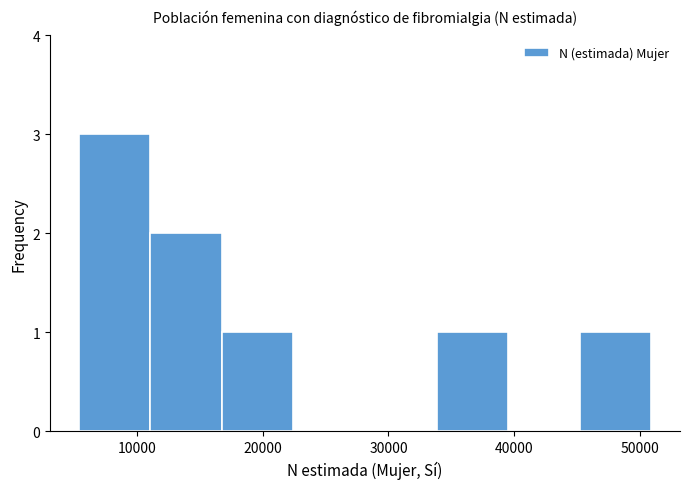

Reading left to right, transcribe this chart: for each bar, give the range it covers on the x-axis and its height. Neither the bar edges nor the heights are printed on the chart, so give them approximately, as read against the axes.

5000 to 11000: 3
11000 to 17000: 2
17000 to 22000: 1
22000 to 28000: 0
28000 to 34000: 0
34000 to 40000: 1
40000 to 45000: 0
45000 to 51000: 1